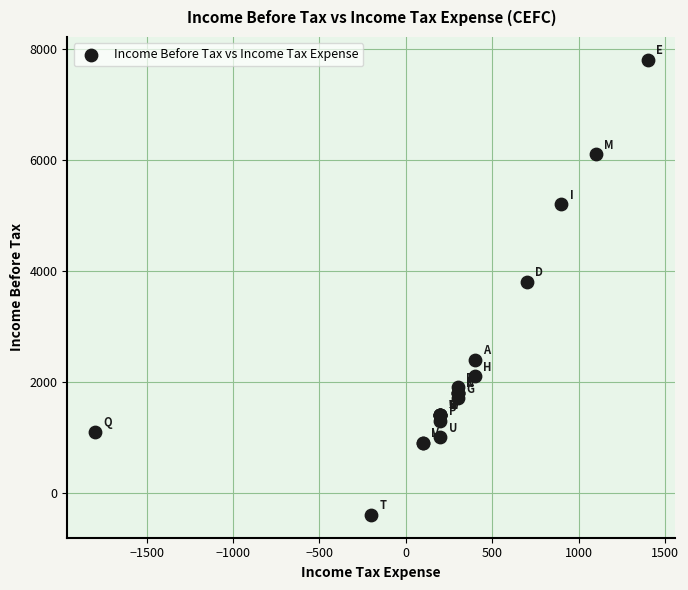

What Y value in the scatter plot is closest to 3700?

3800